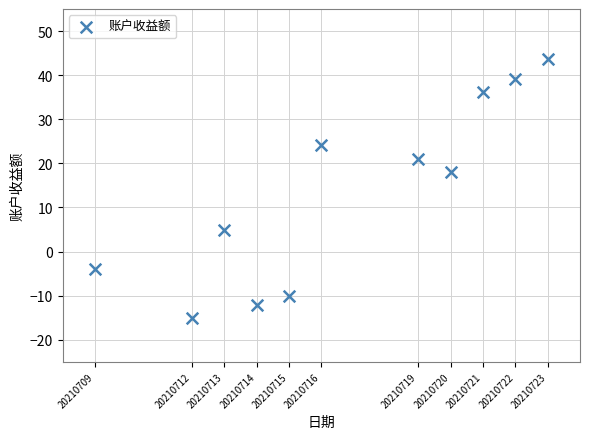

What is the average Y value?

13.3